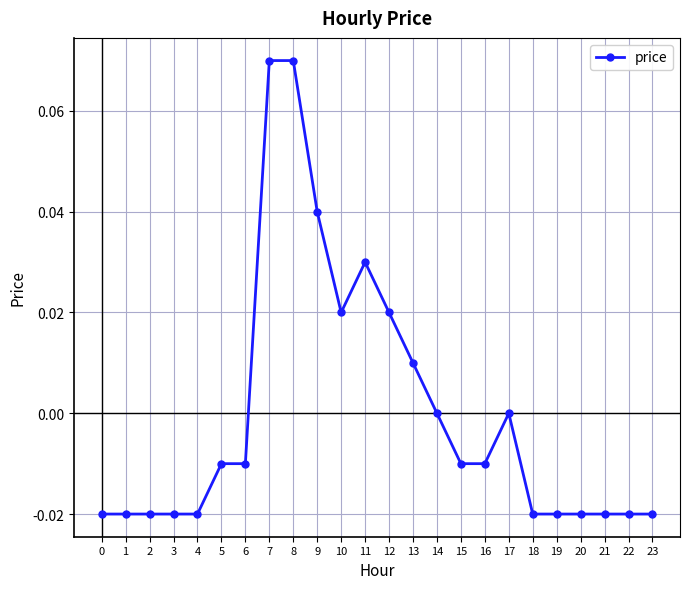

True or false: the data has more than 0 interior local peaks.

True